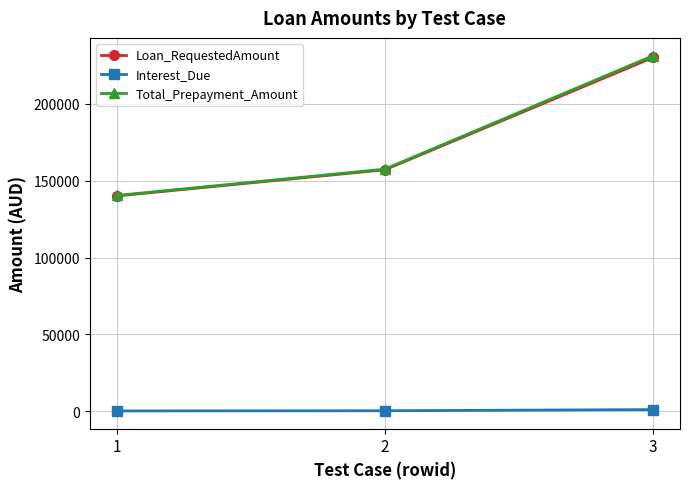

How many values in the Total_Prepayment_Amount series are below 157428?

1